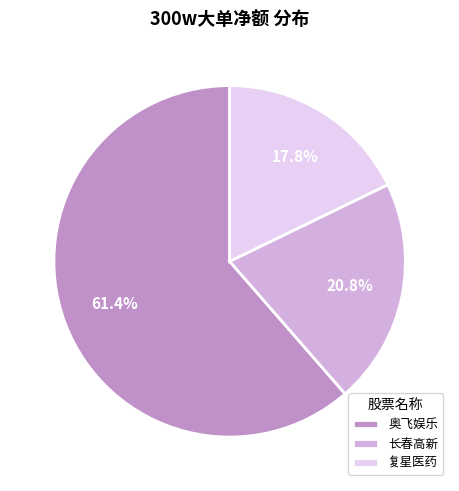

What is the majority slice?

奥飞娱乐